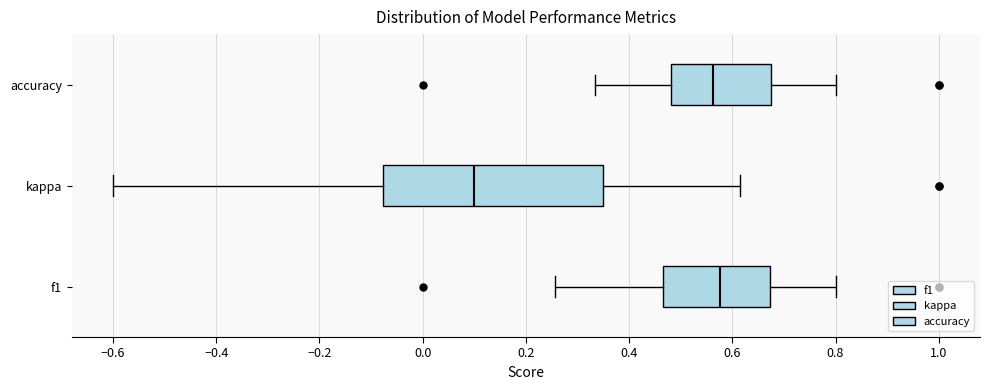

Where does the left whisker of the box for f1 end on the x-axis? The values are not printed on the chart, so give them approximately, as read against the axis.

0.26